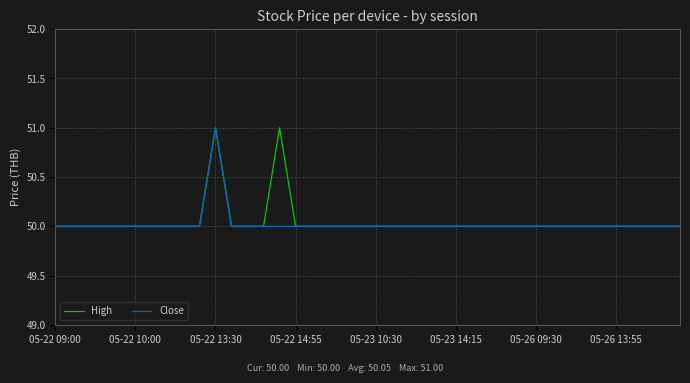

What is the smallest value displayed?

50